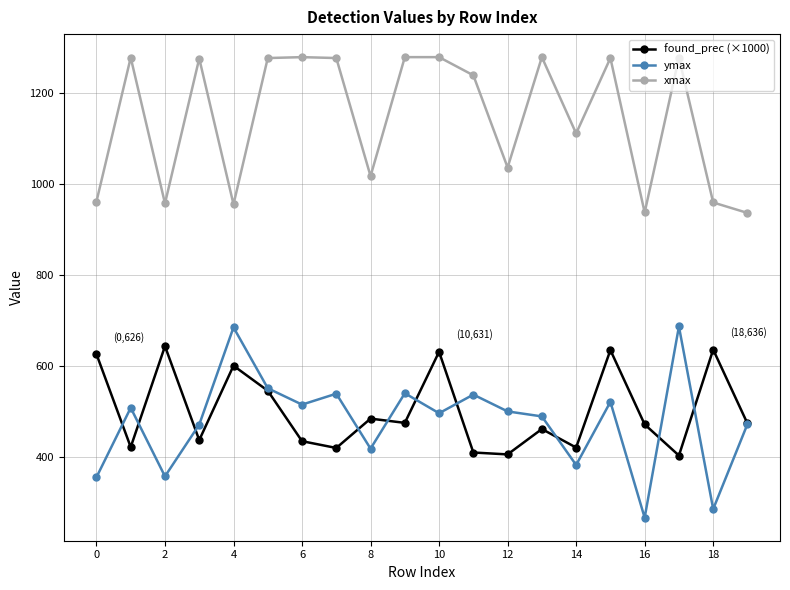

What is the greatest value displayed?

1280.0